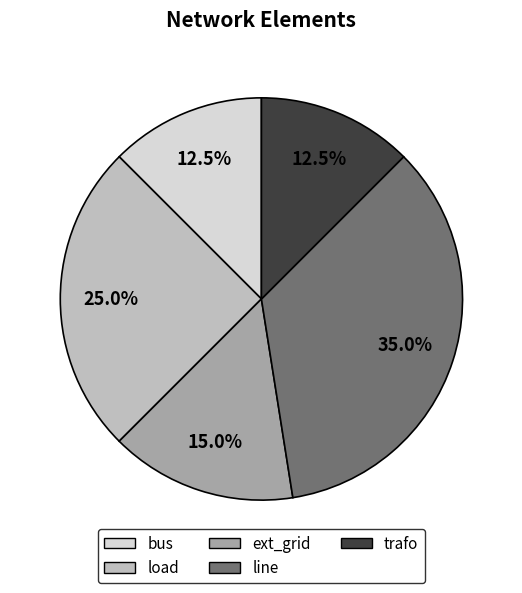

How many segments does this pie chart have?

5